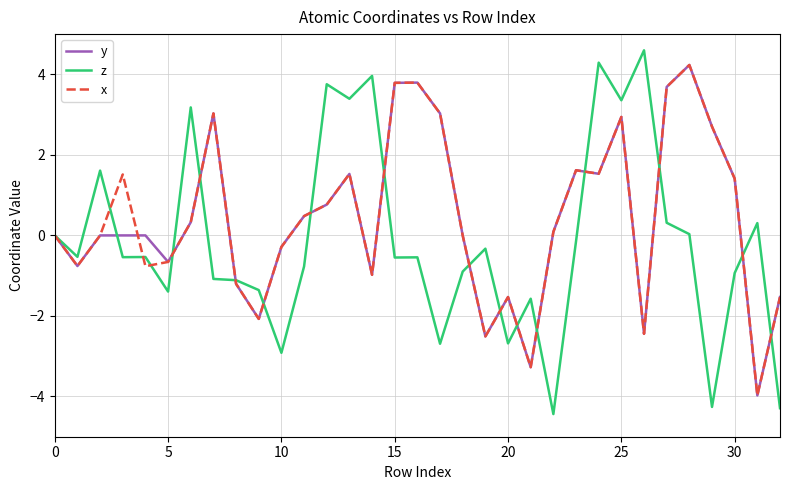

What is the highest value of the x series?

4.2